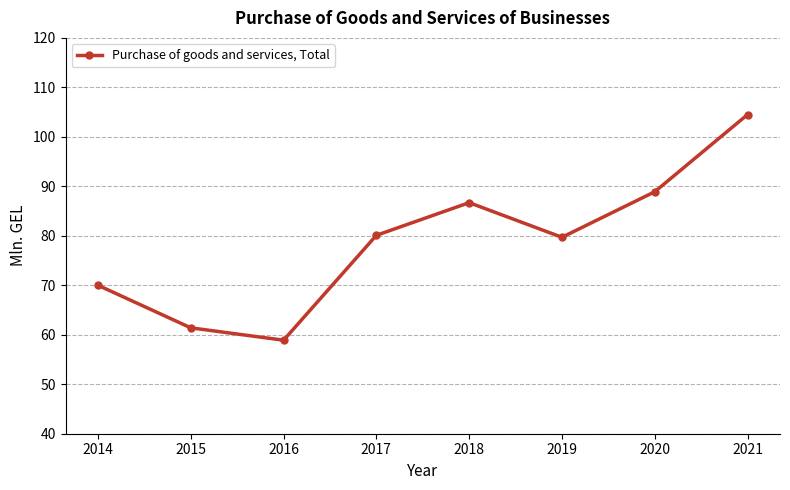

What is the smallest value displayed?

58.9